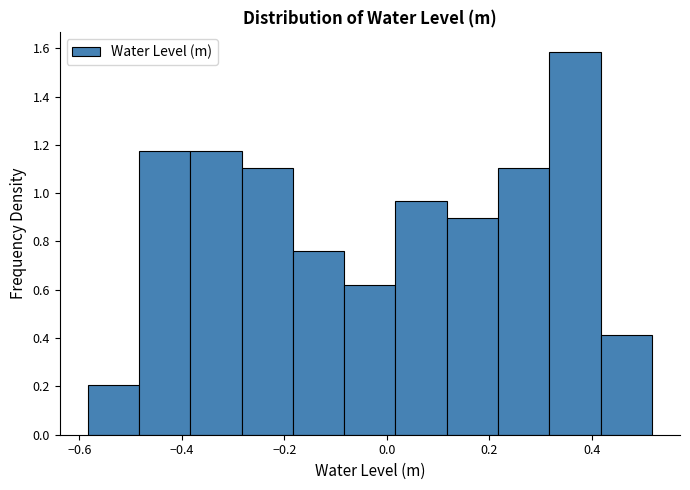

Reading left to right, list every bar in this chart as the range it spans on the x-axis followed by its height. Neither the bar edges nor the heights are printed on the chart, so give them approximately, as read against the axes.

-0.58 to -0.48: 0.20
-0.48 to -0.38: 1.18
-0.38 to -0.28: 1.18
-0.28 to -0.18: 1.10
-0.18 to -0.08: 0.76
-0.08 to 0.02: 0.62
0.02 to 0.12: 0.96
0.12 to 0.22: 0.90
0.22 to 0.32: 1.10
0.32 to 0.42: 1.58
0.42 to 0.52: 0.42